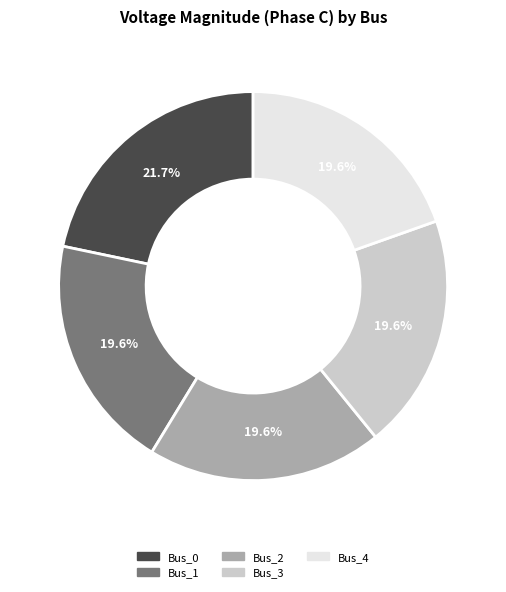

Is the sum of Bus_0 and Bus_2 greater than half?

No